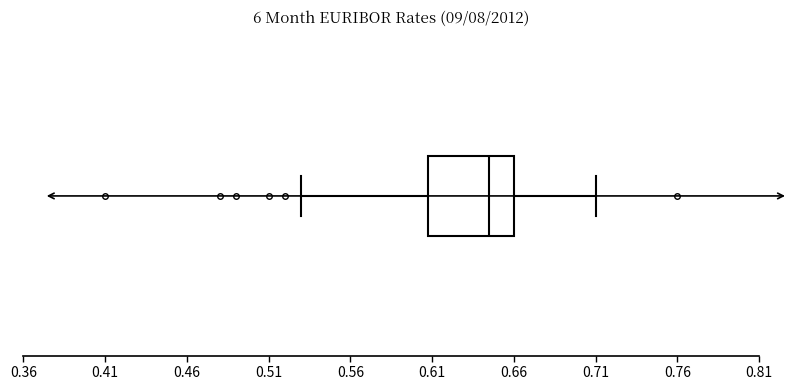

Where is the left edge of the box on the x-axis? The values are not printed on the chart, so give them approximately, as read against the axis.

0.610